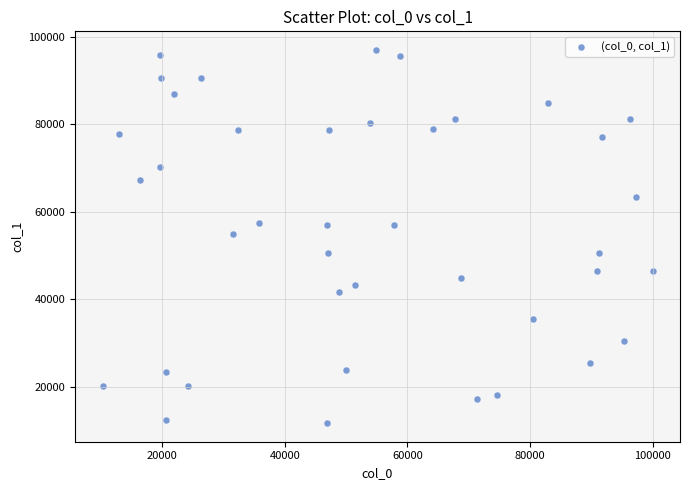

What is the range of Y values (max minus min)?

85306